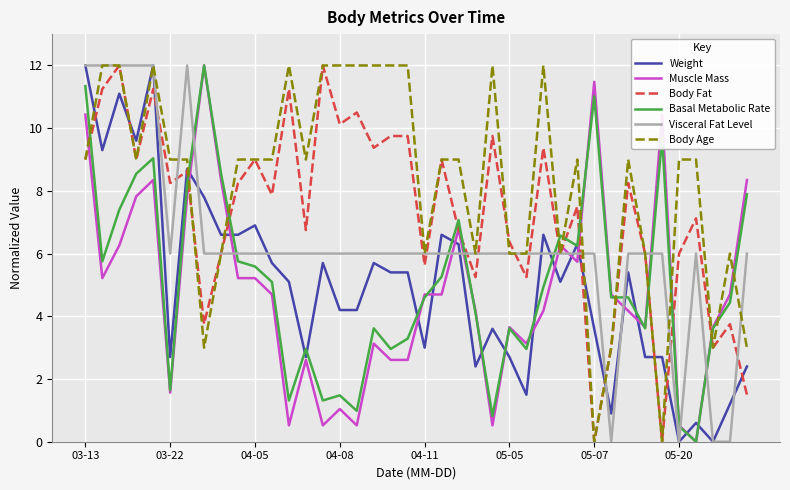

What is the greatest value displayed?

12.0